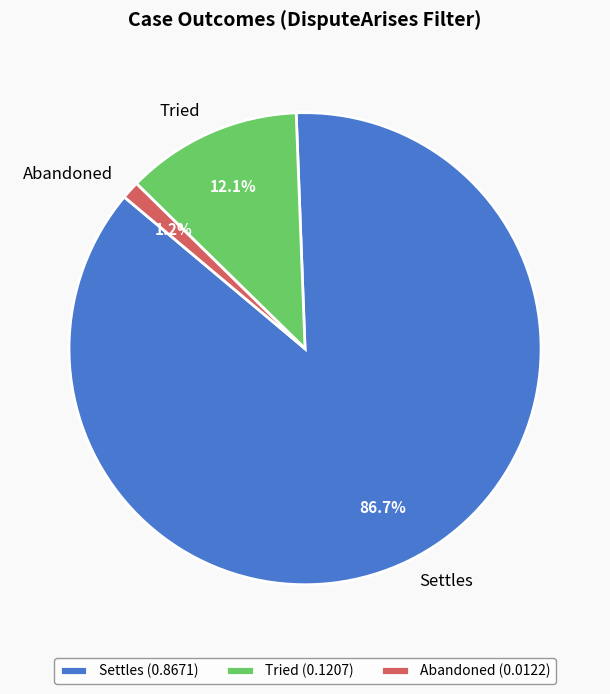

Combined, do Abandoned and Tried account for over 50%?

No